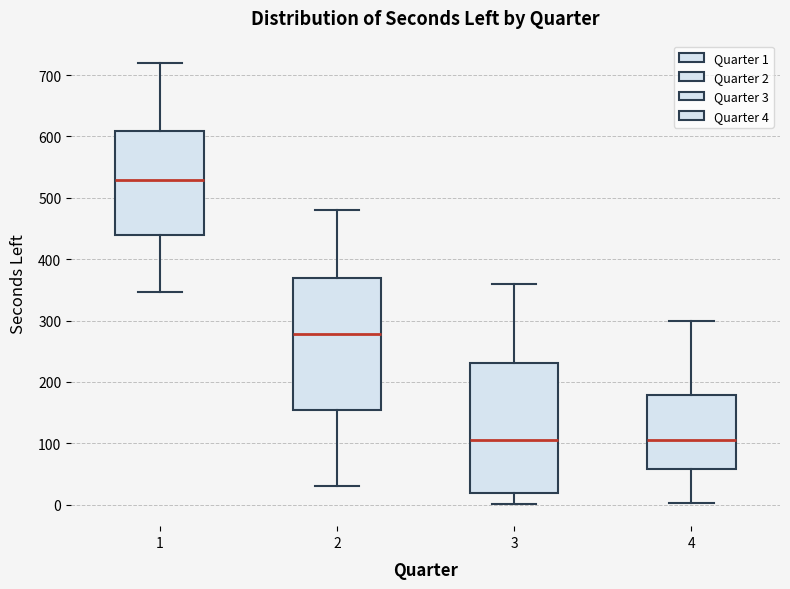

Reading left to right, read every box against the y-axis: the position of its median line, the range the box covers, and the ends of its whiskers. The values are not printed on the chart, so give them approximately, as read against the axis.

1: median 530, box 440 to 610, whiskers 350 to 720
2: median 280, box 150 to 370, whiskers 30 to 480
3: median 110, box 20 to 230, whiskers 0 to 360
4: median 110, box 60 to 180, whiskers 0 to 300